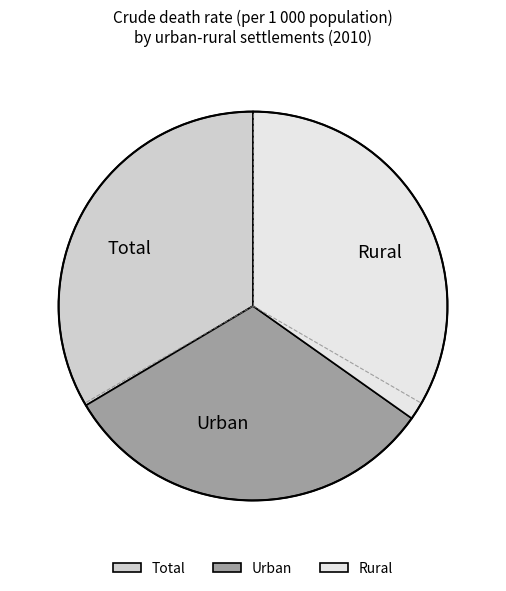

The Urban slice represents 45% of the pie. True or false?

False